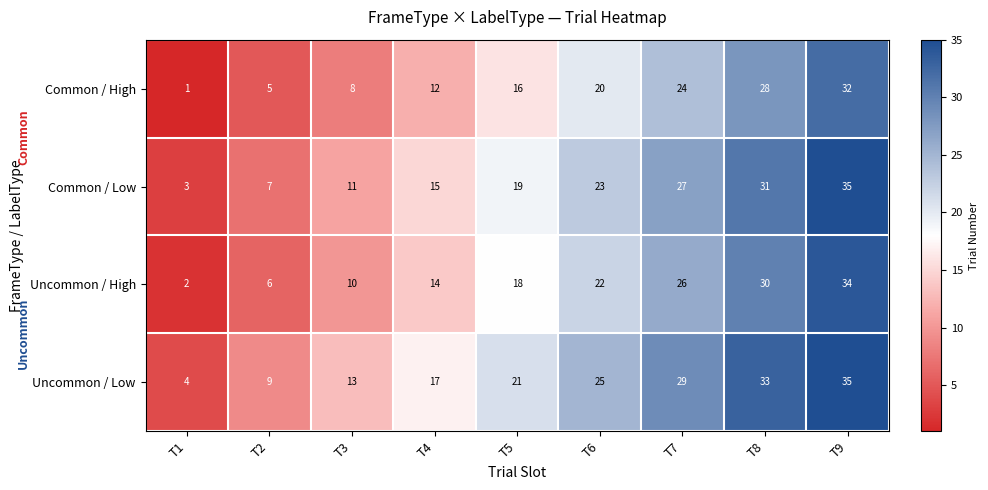

Rank the series at T6 from lowest to highest value.

Common / High, Uncommon / High, Common / Low, Uncommon / Low